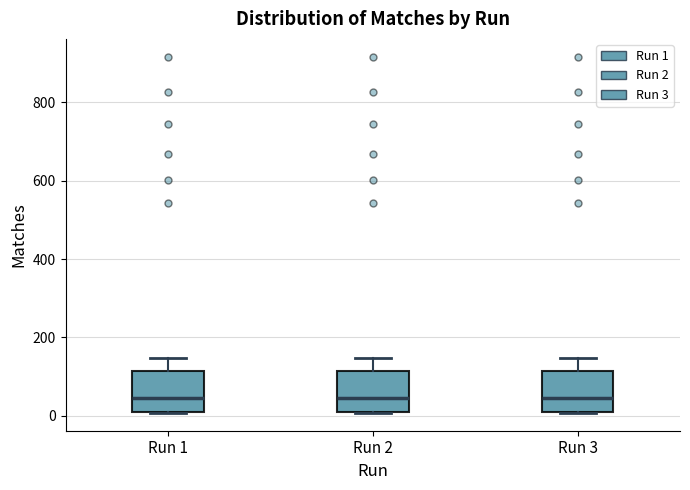

Where does the upper whisker of the box for Run 2 end on the y-axis? The values are not printed on the chart, so give them approximately, as read against the axis.

140